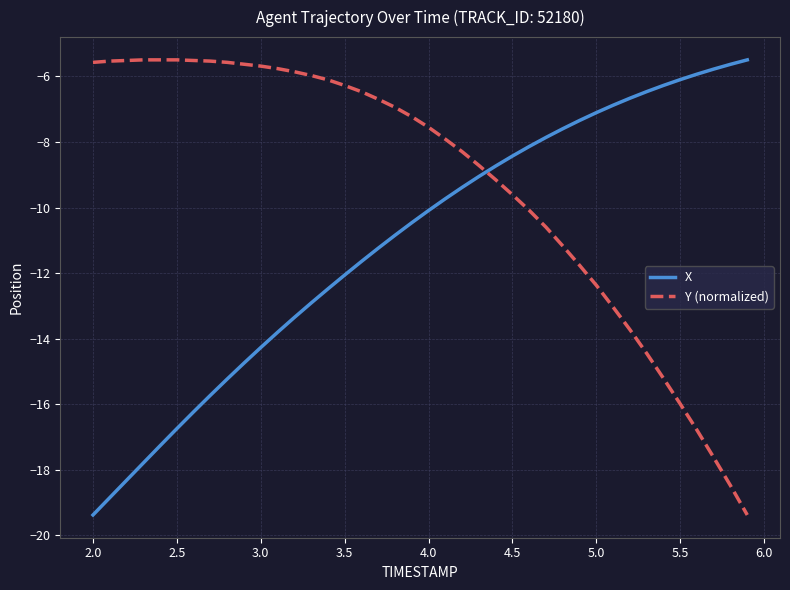

Which series ends up on top after the final intersection of X and Y (normalized)?

X